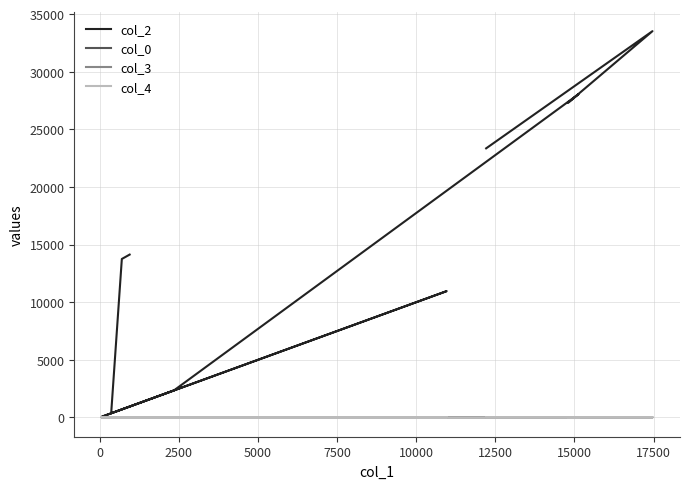

Count the number of data series in this chart.

4